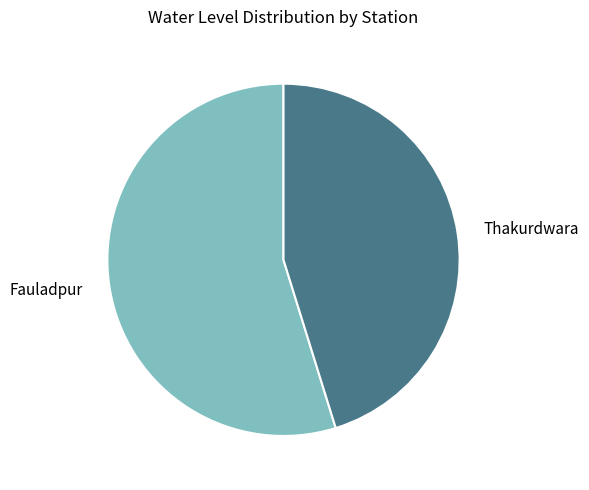

Is the sum of Thakurdwara and Fauladpur greater than half?

Yes